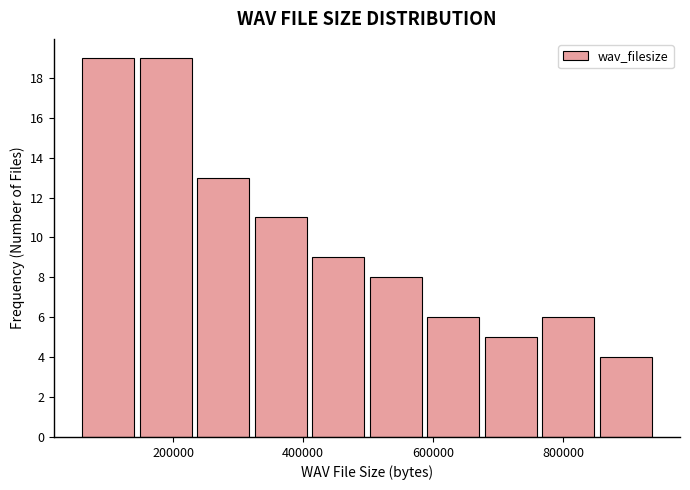

Reading left to right, list every bar in this chart as the range it spans on the x-axis followed by its height. Neither the bar edges nor the heights are printed on the chart, so give them approximately, as read against the axes.

60000 to 140000: 19
140000 to 240000: 19
240000 to 320000: 13
320000 to 400000: 11
400000 to 500000: 9
500000 to 580000: 8
580000 to 680000: 6
680000 to 760000: 5
760000 to 860000: 6
860000 to 940000: 4